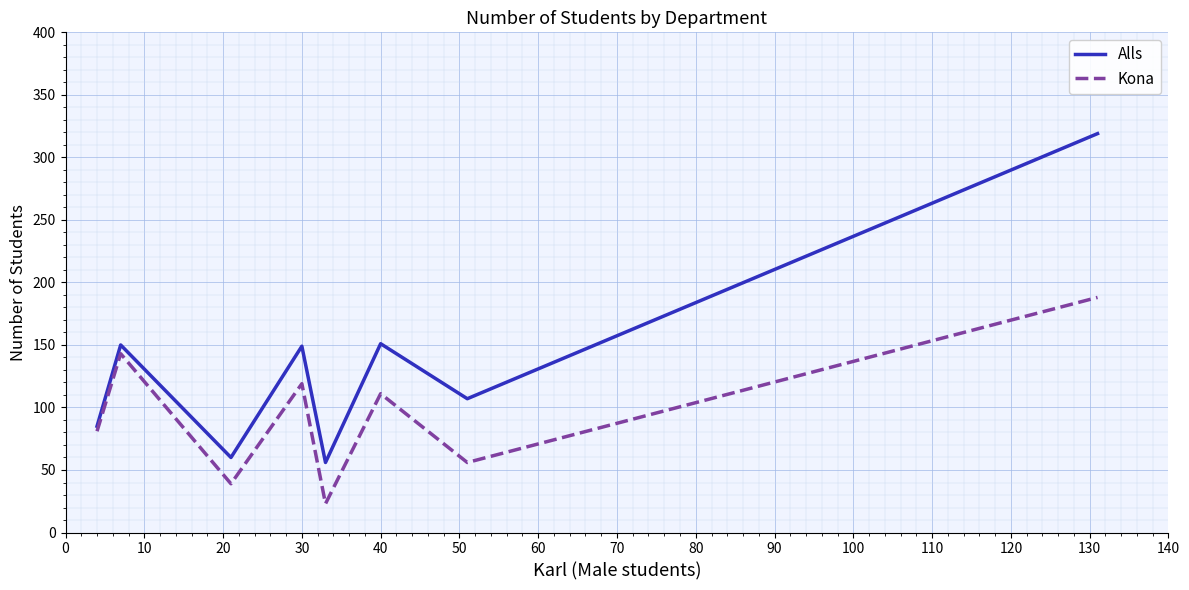

What is the difference between the maximum and minimum values in the Alls series?

263